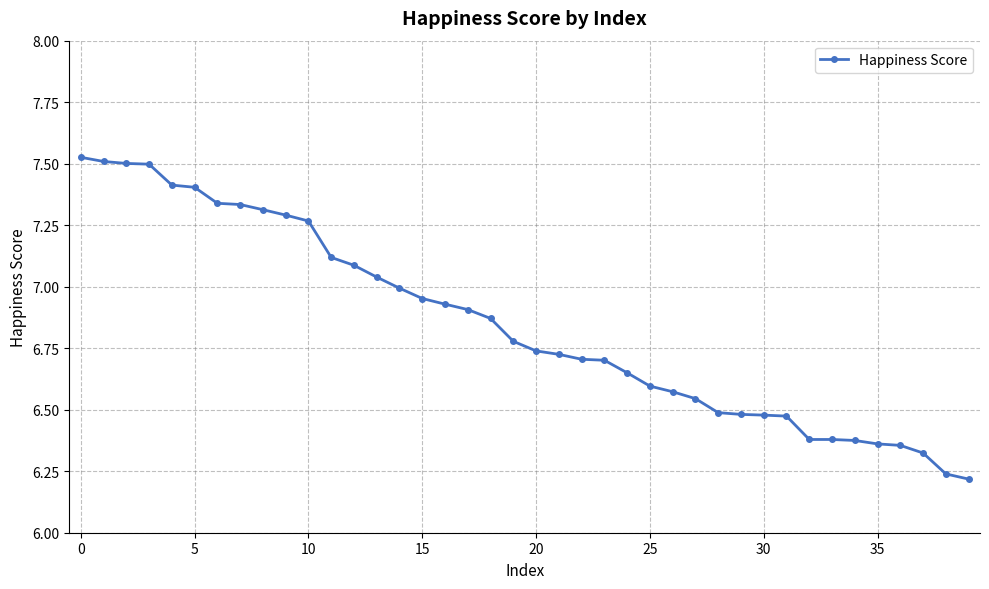

What is the sum of all values?

273.9